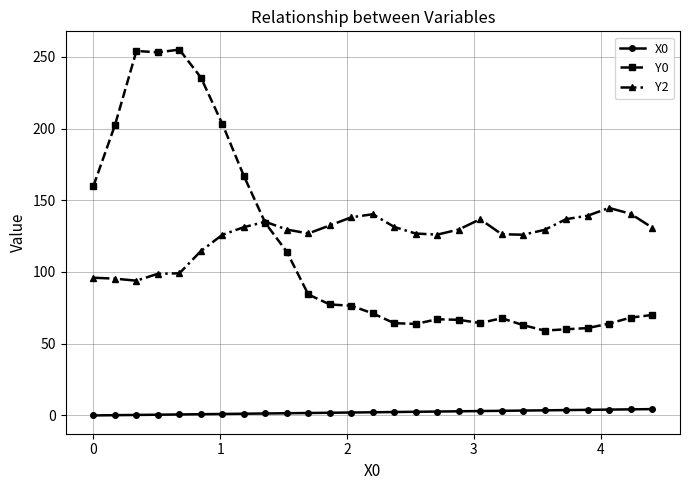

At how many categories does at least one series exceed 11?

27